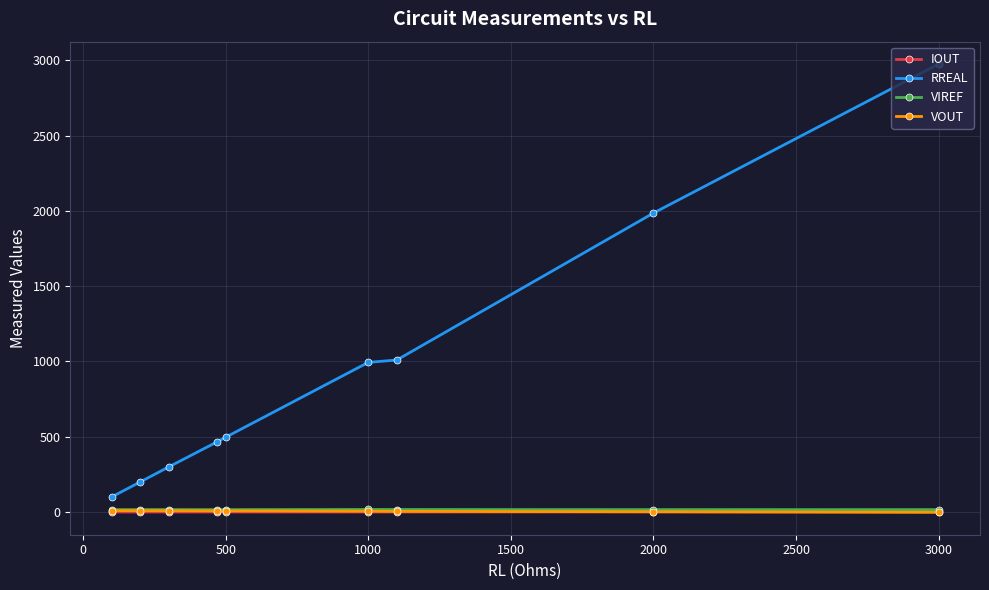

Which series has the largest range (max minus min)?

RREAL